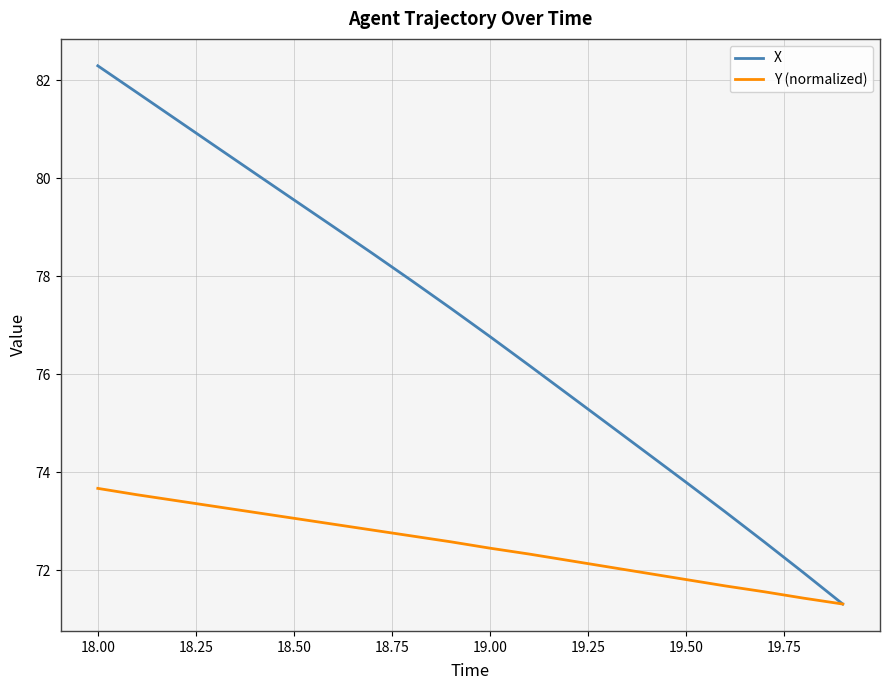

What is the maximum value for X?

82.3